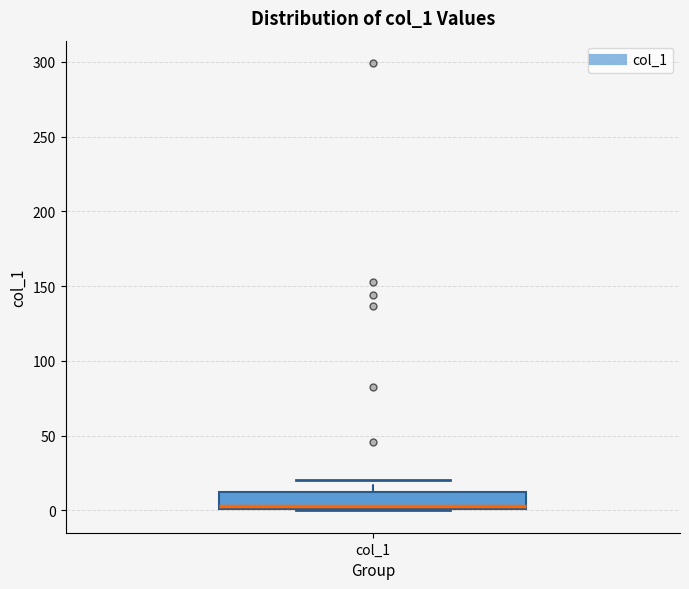

Where is the upper edge of the box for col_1 on the y-axis? The values are not printed on the chart, so give them approximately, as read against the axis.

10